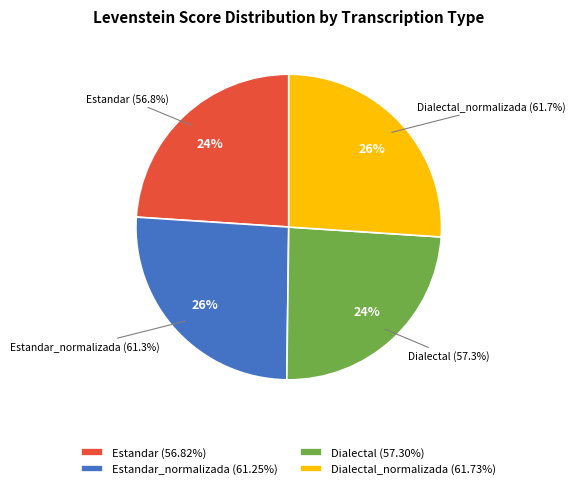

Does Dialectal account for over 50% of the chart?

No